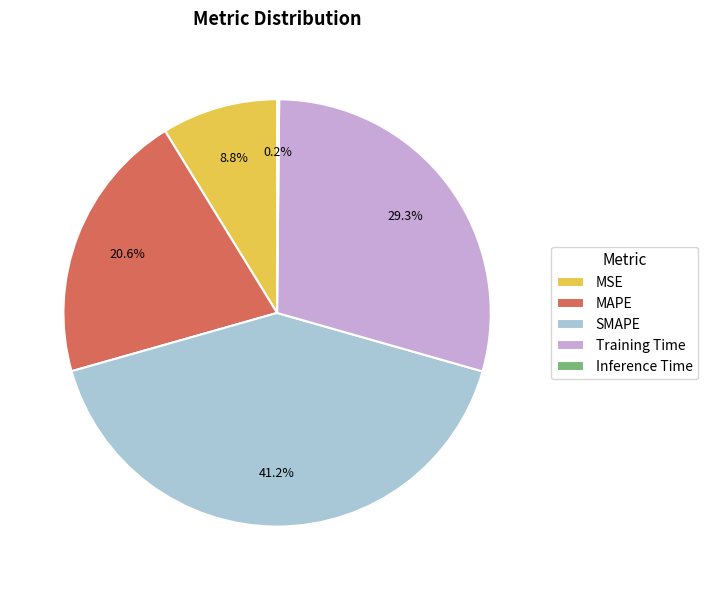

Between Training Time and SMAPE, which is larger?

SMAPE